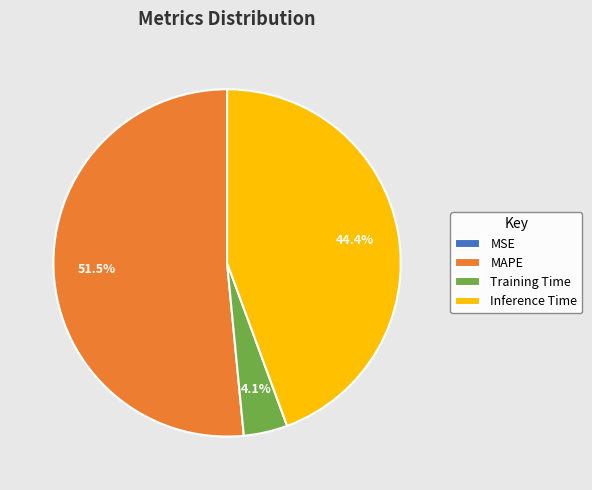

What percentage do MAPE and Inference Time together represent?

95.9%